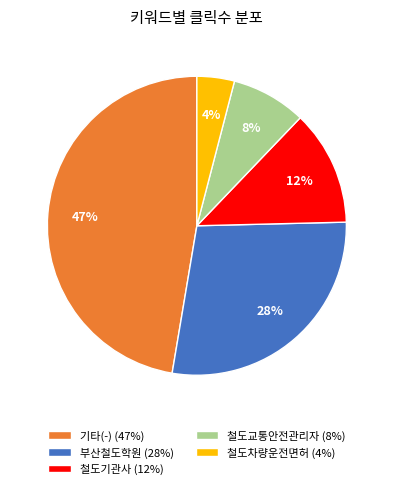

Which has a higher value, 기타(-) (47%) or 철도기관사 (12%)?

기타(-) (47%)